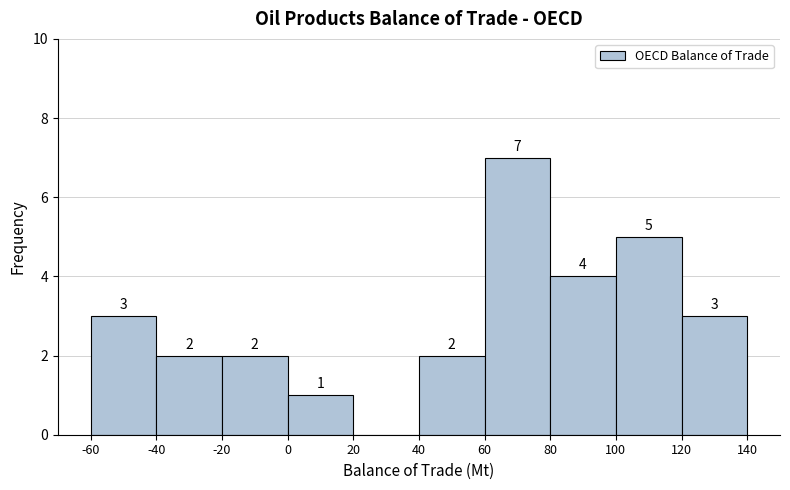

Which range on the x-axis has the tallest bar?

60 to 80